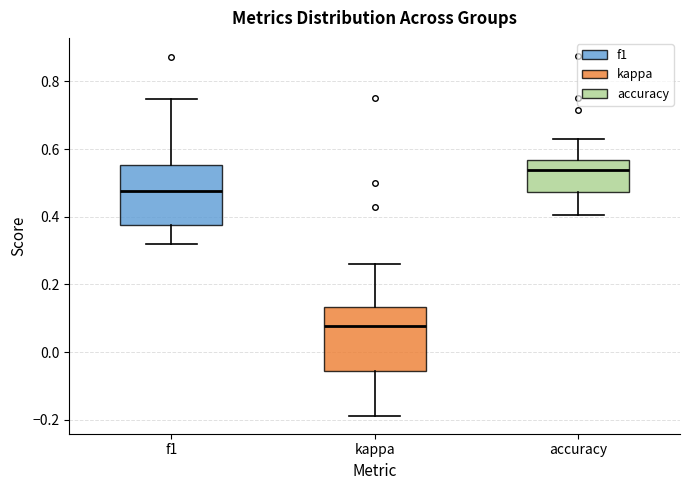

Reading left to right, transcribe this box plot: for each box, give where its median line is, the range the box spans, and where its two whiskers end, as read against the y-axis. The values are not printed on the chart, so give them approximately, as read against the axis.

f1: median 0.48, box 0.38 to 0.56, whiskers 0.32 to 0.74
kappa: median 0.08, box -0.06 to 0.14, whiskers -0.18 to 0.26
accuracy: median 0.54, box 0.48 to 0.56, whiskers 0.40 to 0.64